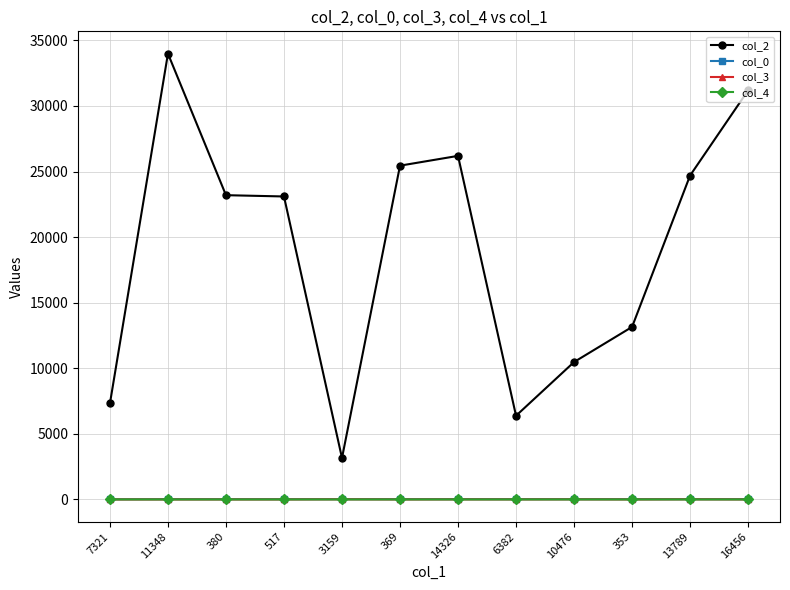

How many lines are shown in the chart?

4